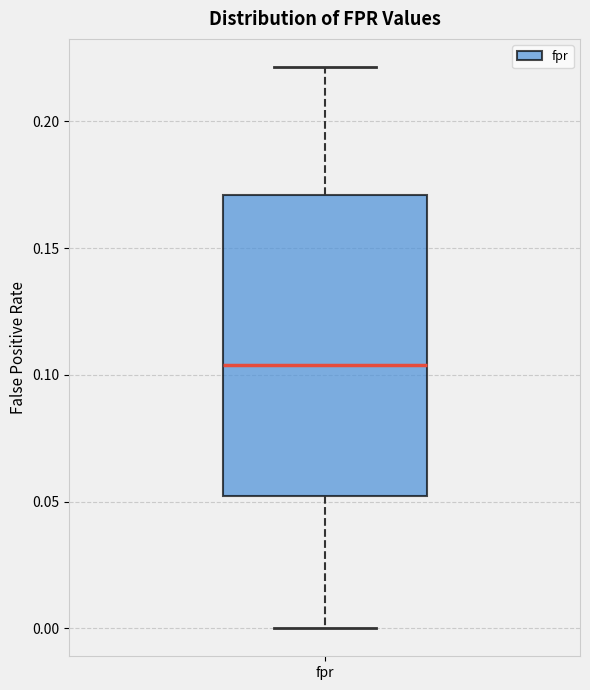

Read this box plot against the y-axis: the position of the median line, the range covered by the box, and the ends of both whiskers. The values are not printed on the chart, so give them approximately, as read against the axis.

median 0.105, box 0.050 to 0.170, whiskers 0.000 to 0.220